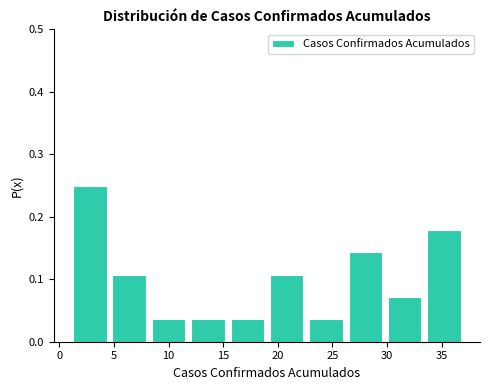

How tall is the bar that spans 1.0 to 4.6 on the x-axis? Neither the bar edges nor the heights are printed on the chart, so give them approximately, as read against the axes.

0.25